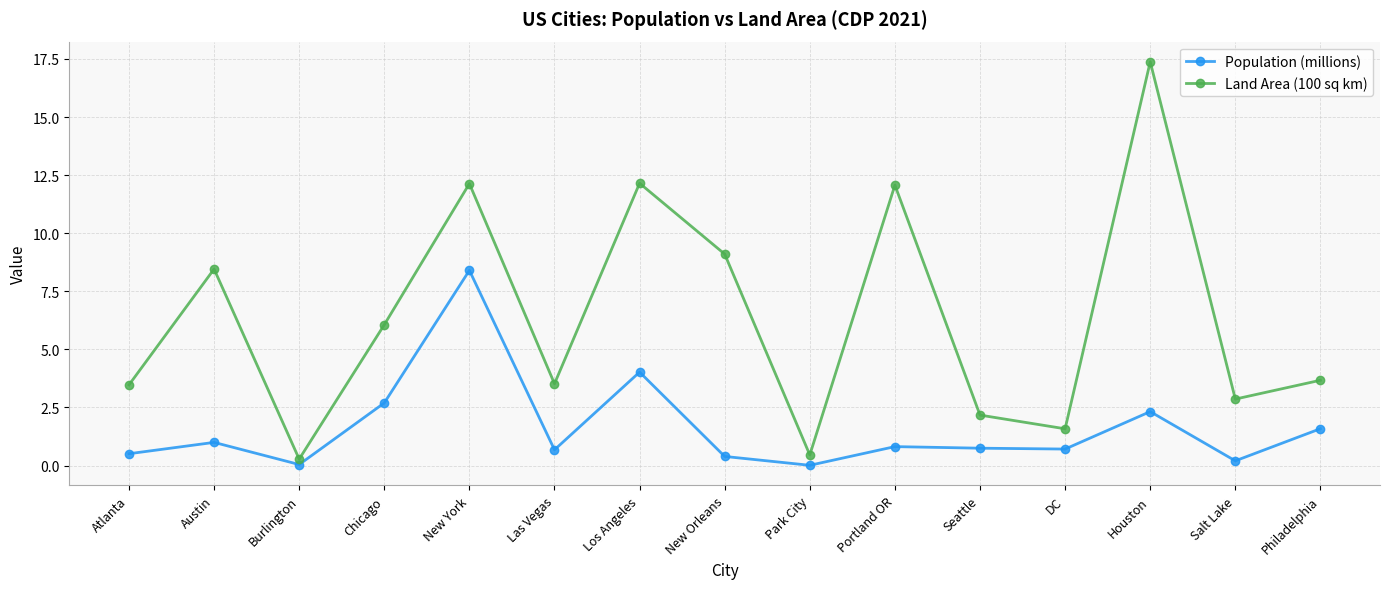

How many interior local valleys does the Population (millions) series have?

5